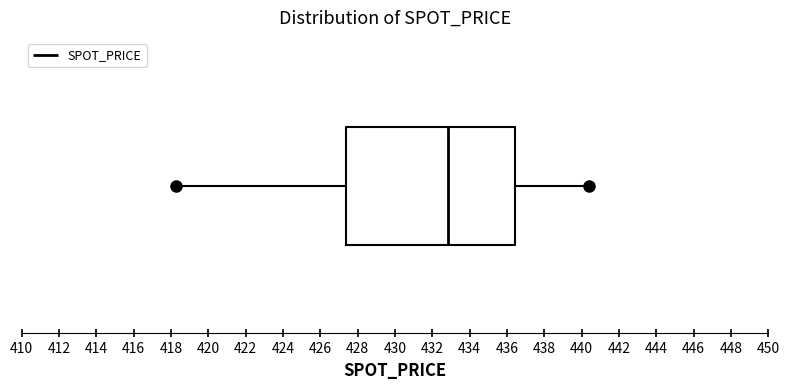

Read this box plot against the x-axis: the position of the median line, the range covered by the box, and the ends of both whiskers. The values are not printed on the chart, so give them approximately, as read against the axis.

median 432.8, box 427.4 to 436.4, whiskers 418.2 to 440.4